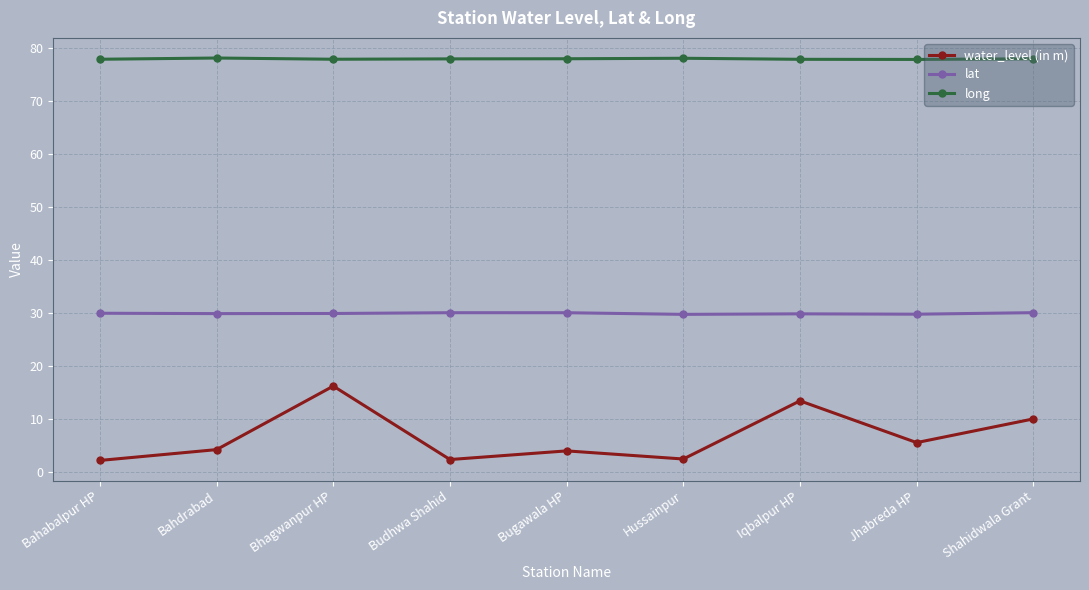

List the series in order of their overall mean, highest first.

long, lat, water_level (in m)